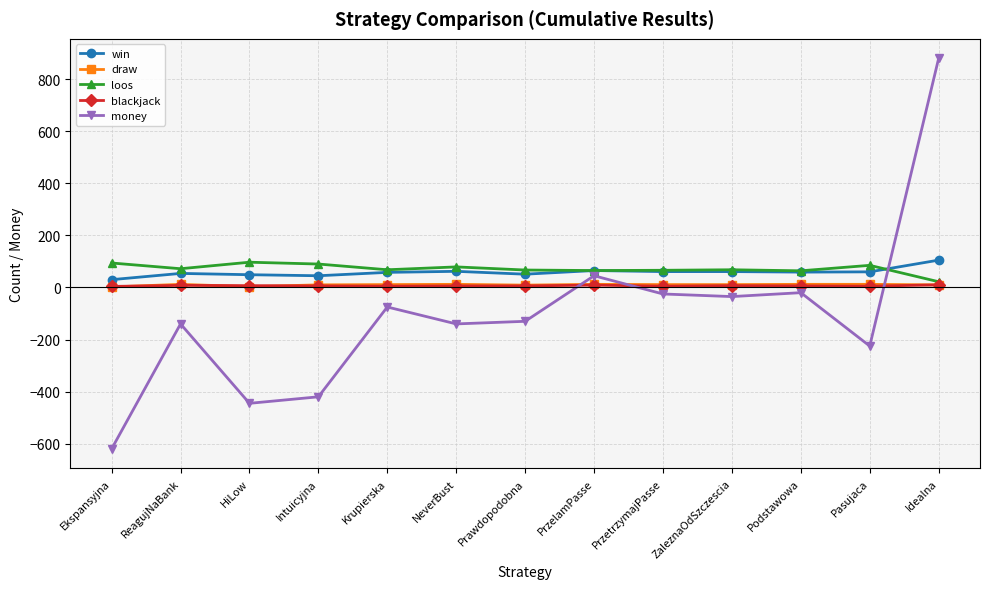

Which series has the widest spread of values?

money